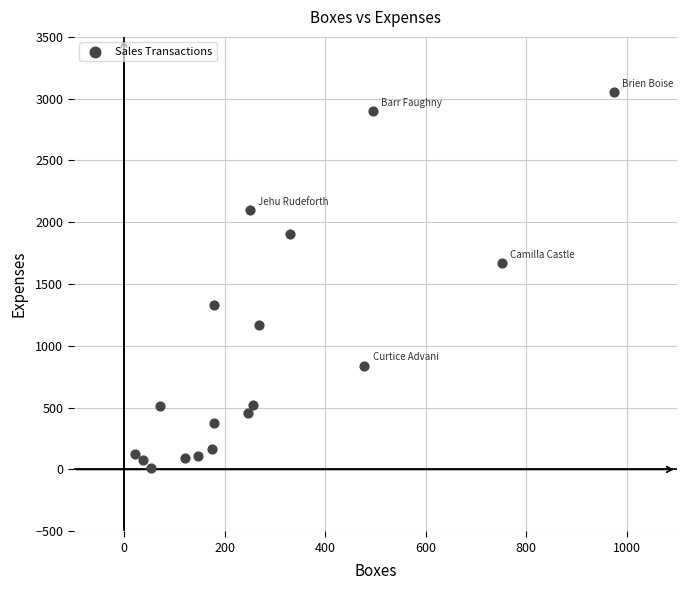

What Y value in the scatter plot is closest to 1531?

1669.7